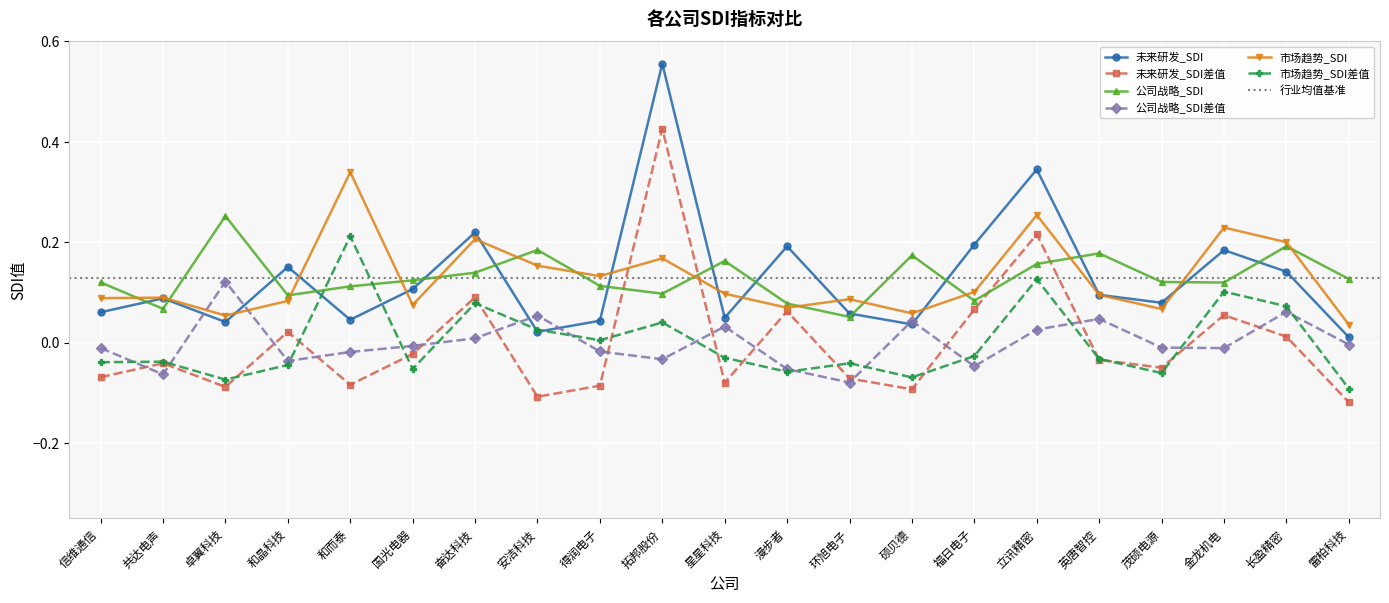

What position from the right is 长盈精密?

2